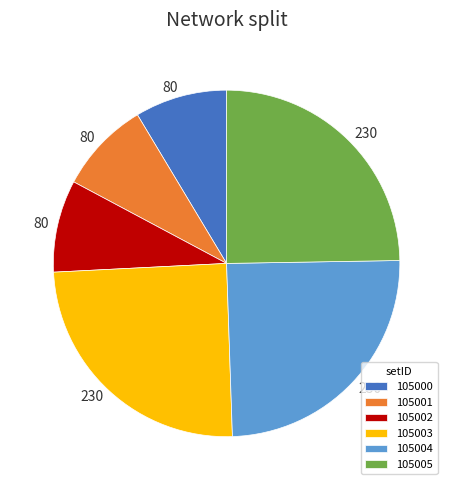

Between 105000 and 105004, which is larger?

105004